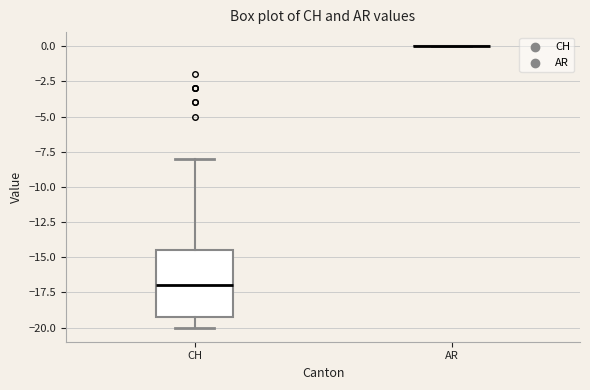

Where does the upper whisker of the box for CH end on the y-axis? The values are not printed on the chart, so give them approximately, as read against the axis.

-8.0